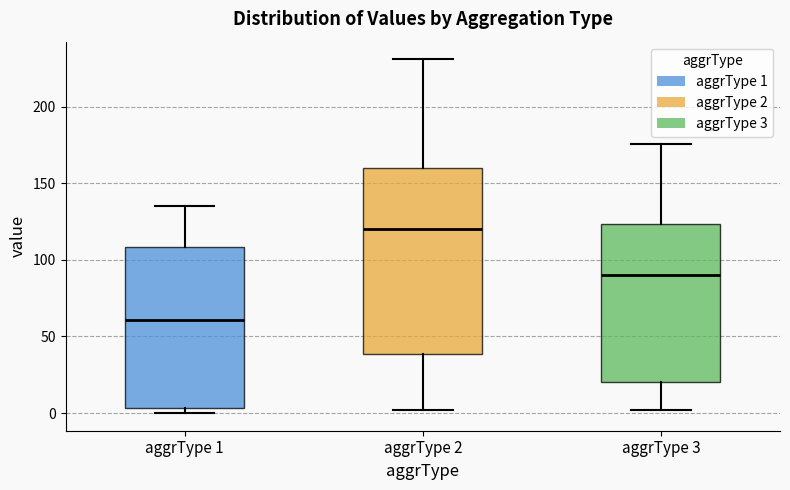

Which box's median line is the lowest?

aggrType 1